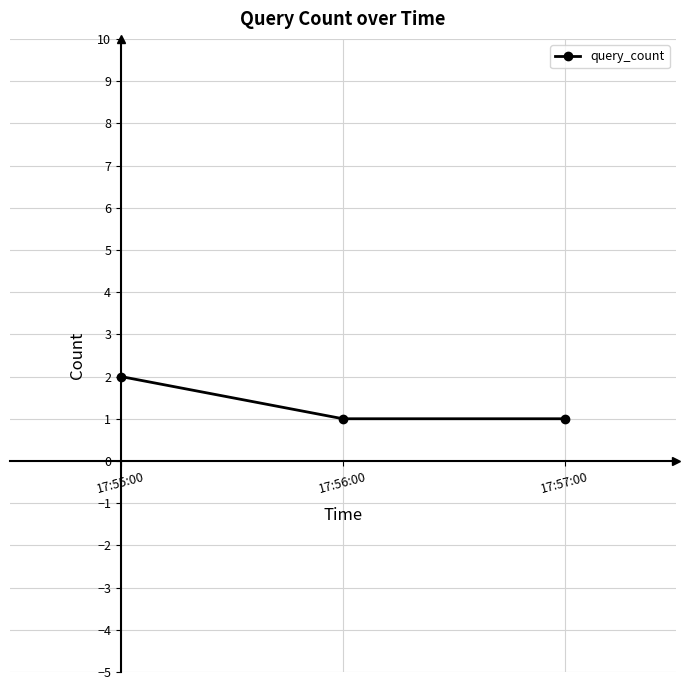

Does the chart display data point markers on the line(s)?

Yes